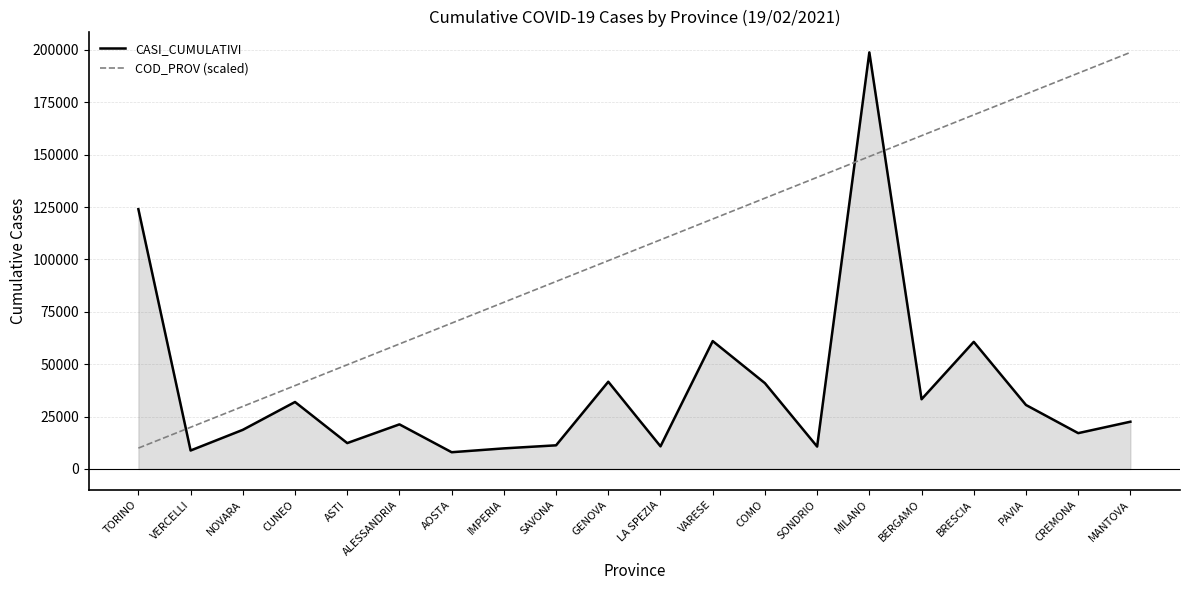

Which series has the largest total across all categories?

COD_PROV (scaled)